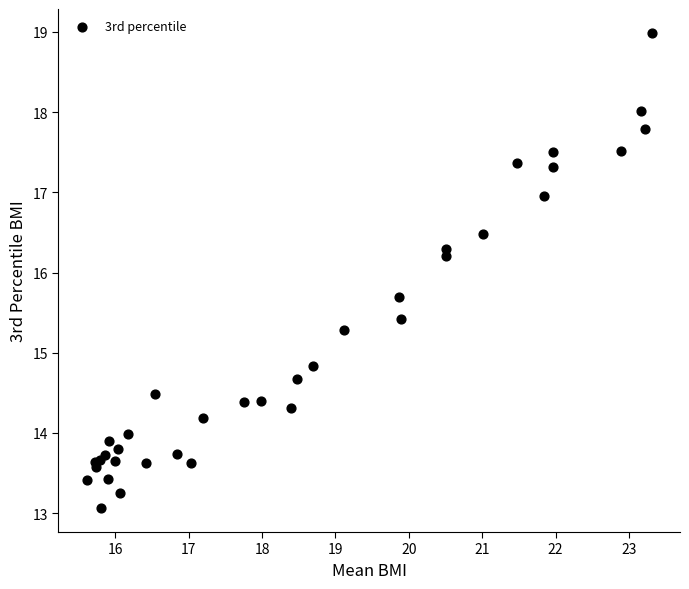

What Y value in the scatter plot is closest to 16?

16.2